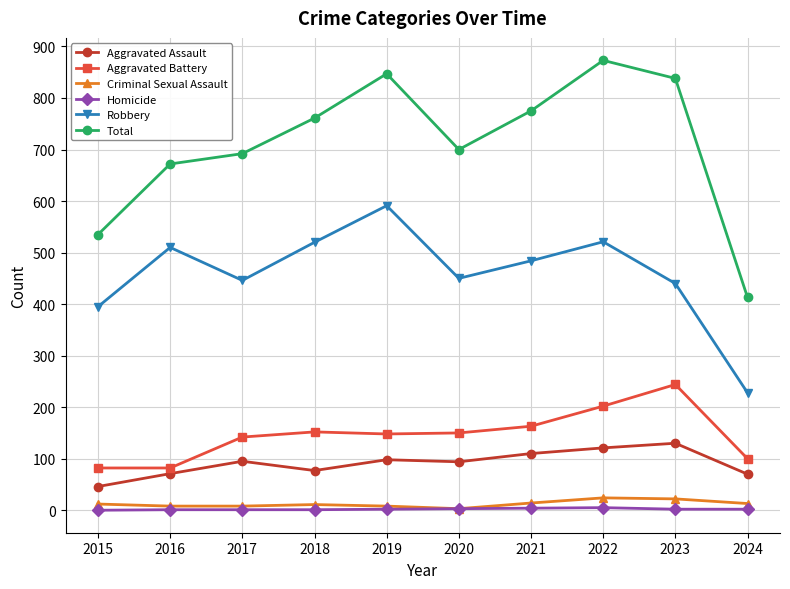

Is the value of Aggravated Battery at 2015 greater than the value of Robbery at 2019?

No